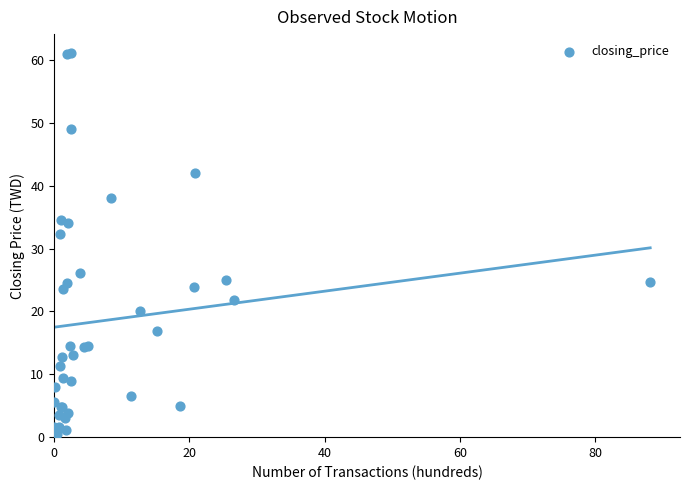

What Y value in the scatter plot is closest to 30?

32.3